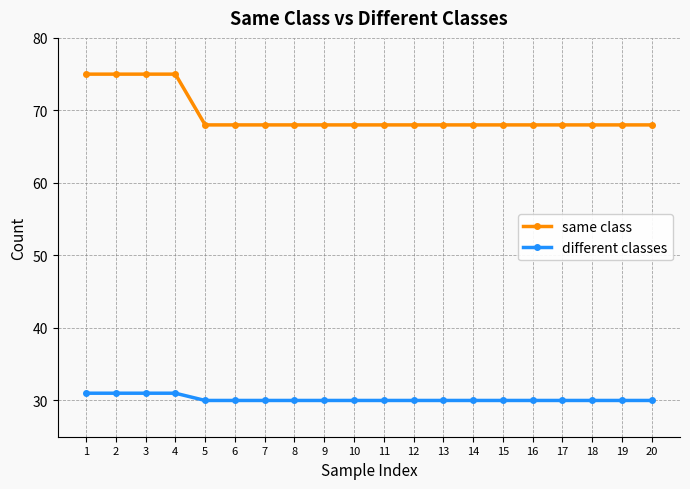

What is the approximate value of different classes at 14?

30